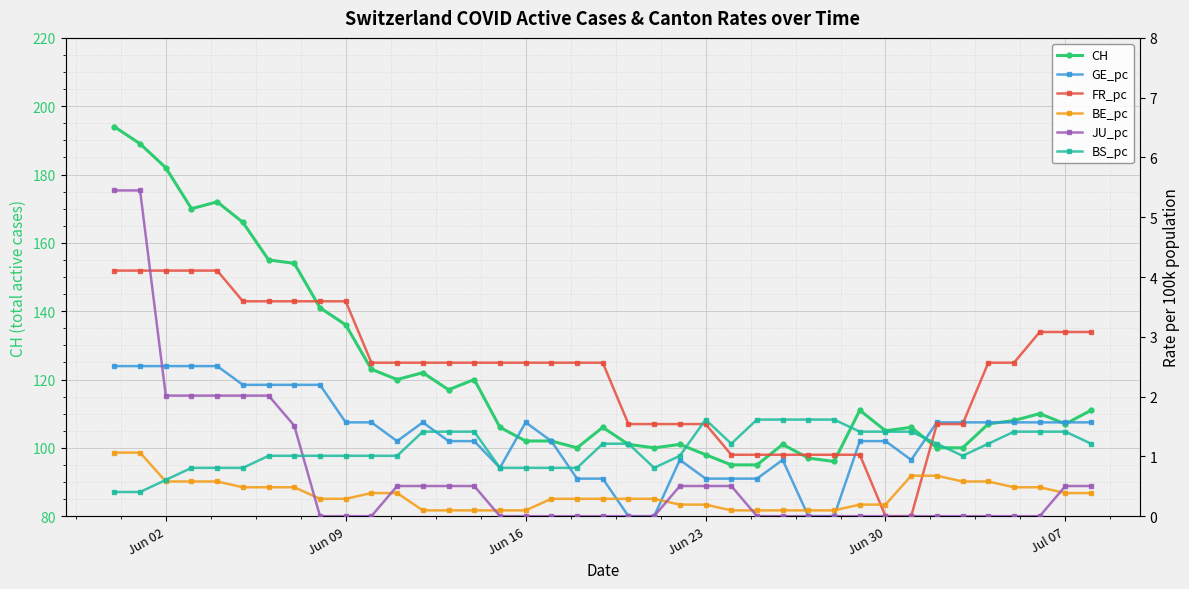

What is the lowest value of the CH series?

95